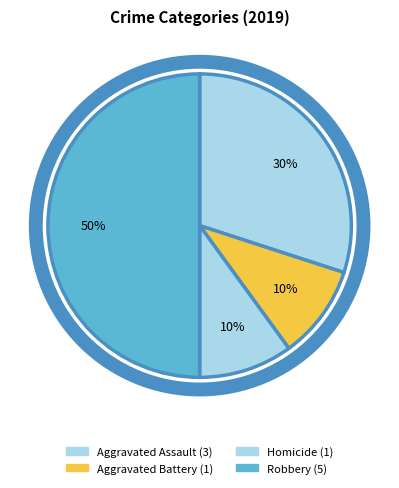

Does any single category account for the majority?

No